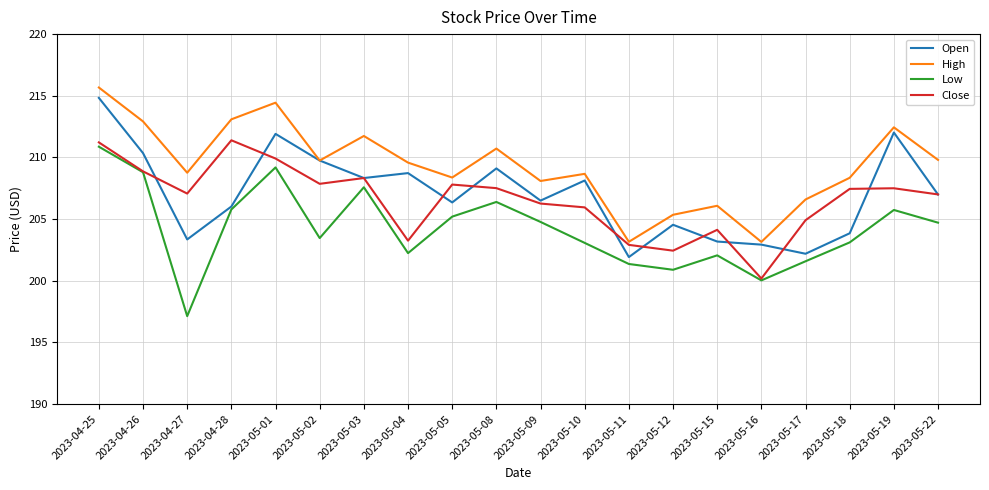

Which series has the largest range (max minus min)?

Low